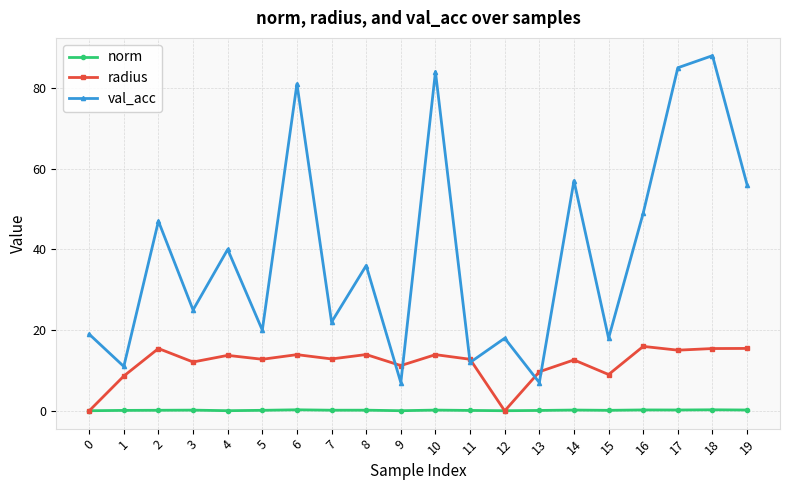

At which category does radius reach its first local peak?

2